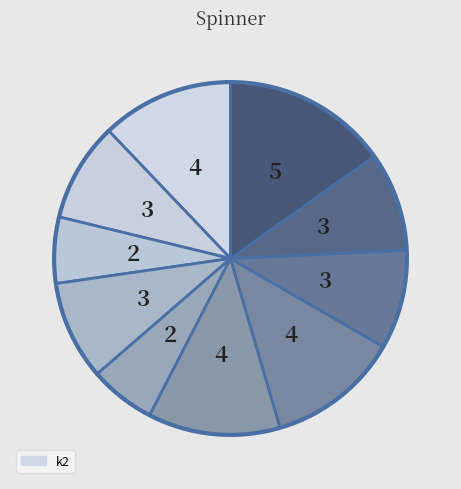

Count the number of slices in the pie.

10